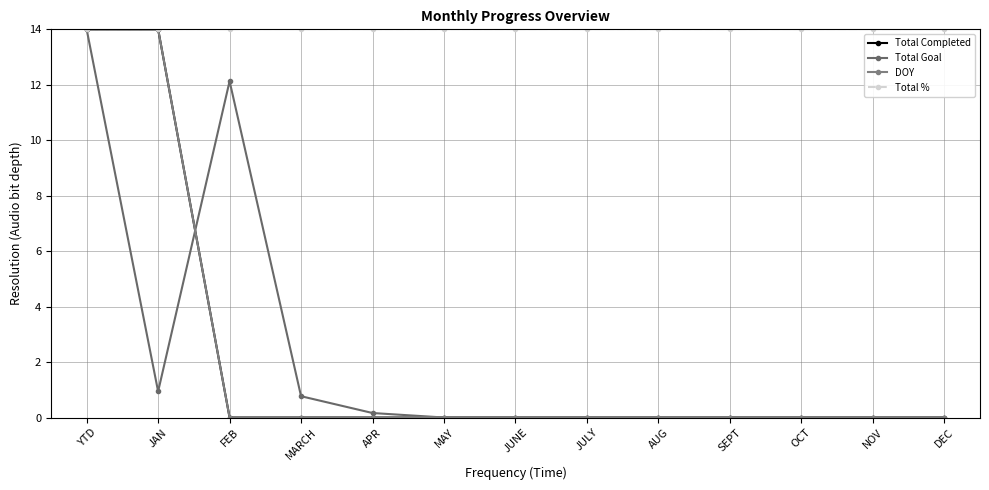

How many lines are shown in the chart?

4